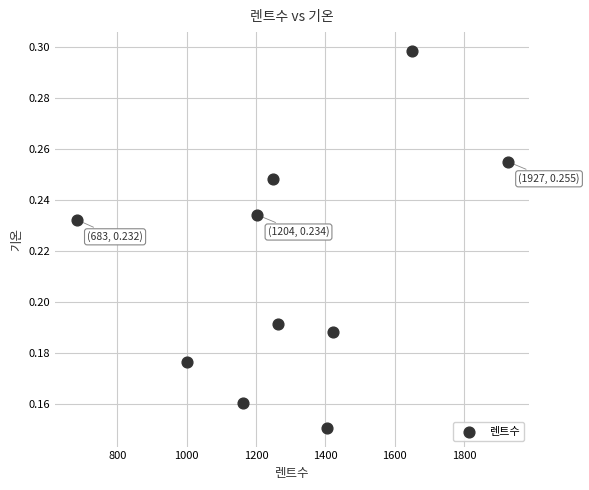

What is the range of X values (max minus min)?

1244.0